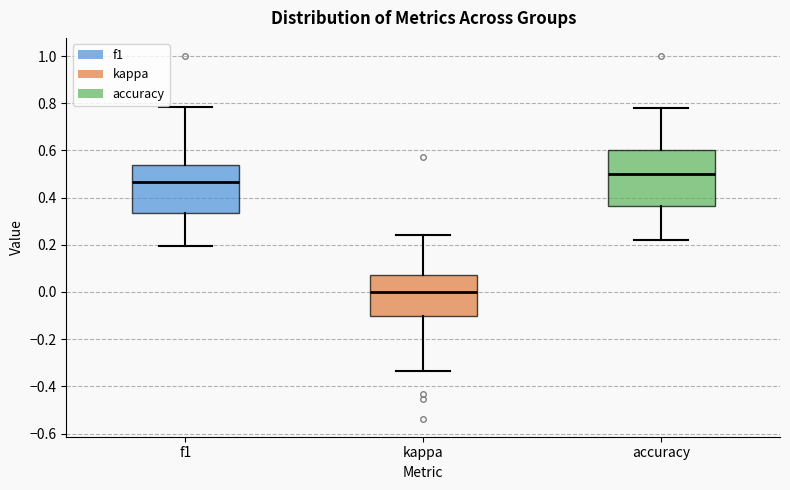

Reading left to right, transcribe this box plot: for each box, give where its median line is, the range the box spans, and where its two whiskers end, as read against the y-axis. The values are not printed on the chart, so give them approximately, as read against the axis.

f1: median 0.46, box 0.34 to 0.54, whiskers 0.20 to 0.78
kappa: median 0.00, box -0.10 to 0.08, whiskers -0.34 to 0.24
accuracy: median 0.50, box 0.36 to 0.60, whiskers 0.22 to 0.78